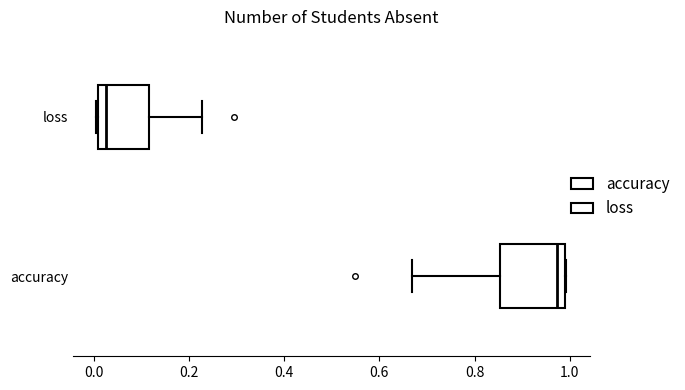

Where does the left whisker of the box for accuracy end on the x-axis? The values are not printed on the chart, so give them approximately, as read against the axis.

0.66